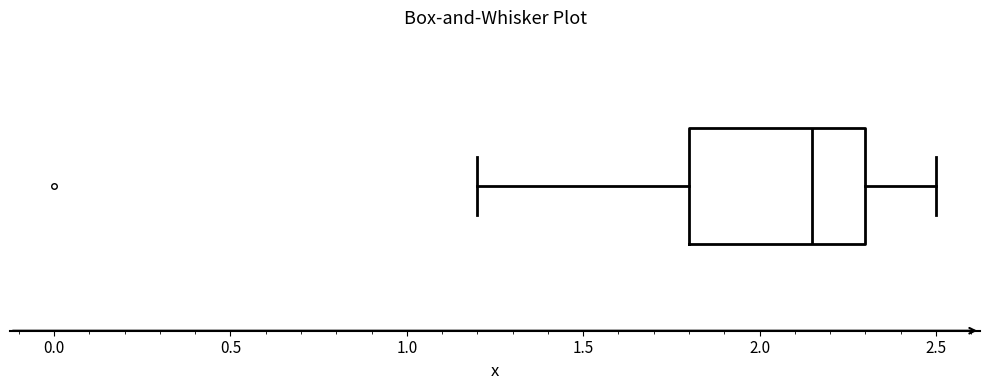

Where does the left whisker of the box end on the x-axis? The values are not printed on the chart, so give them approximately, as read against the axis.

1.20